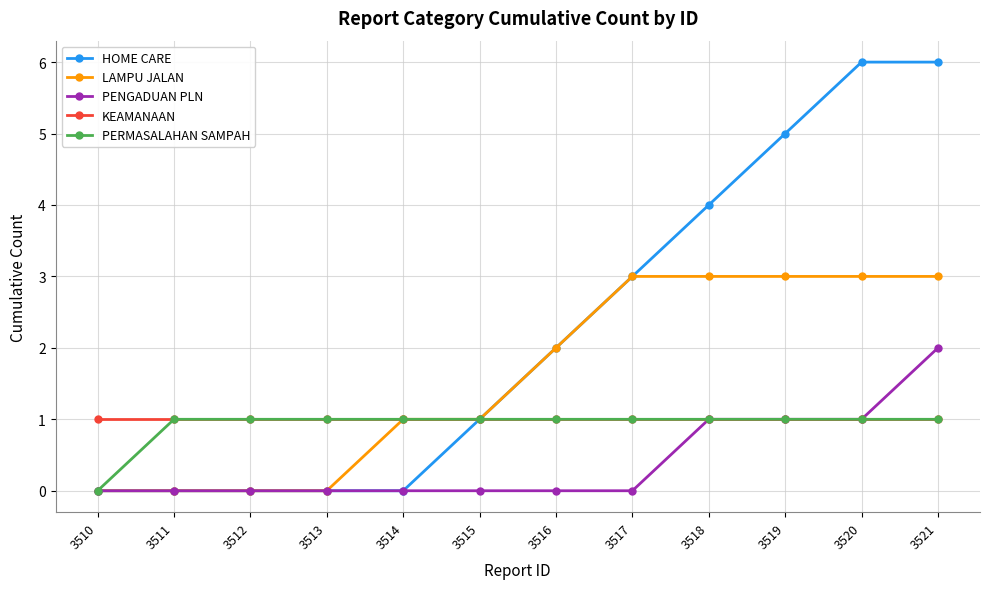

The value of PERMASALAHAN SAMPAH at 3512 is 1. True or false?

True